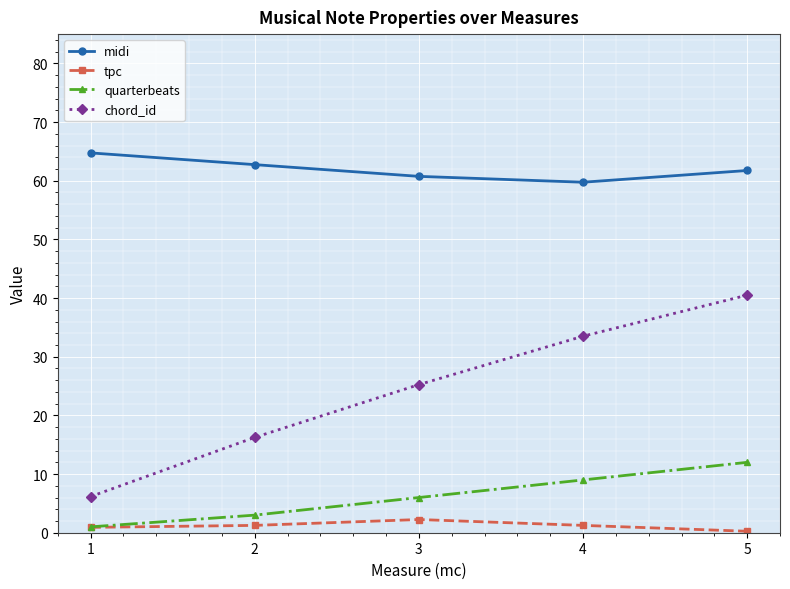

At which category is the sum across all series the highest?

5